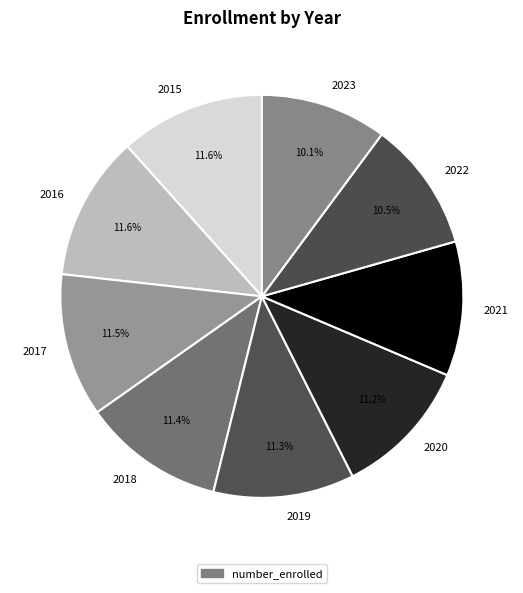

To the nearest percent, what percentage of the pie is 2020?

11%